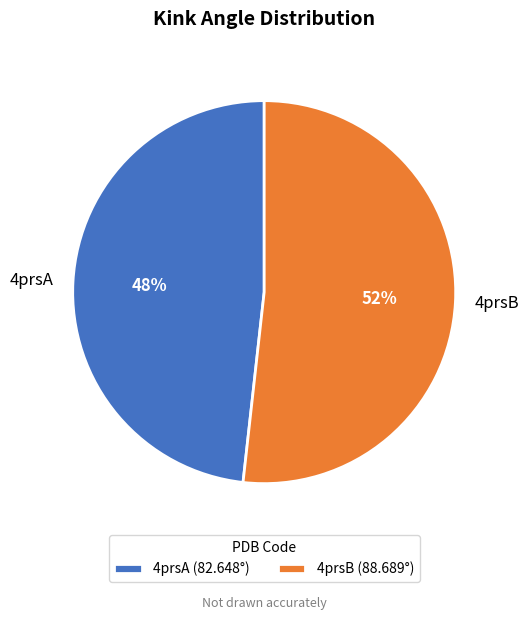

Which has a higher value, 4prsA or 4prsB?

4prsB